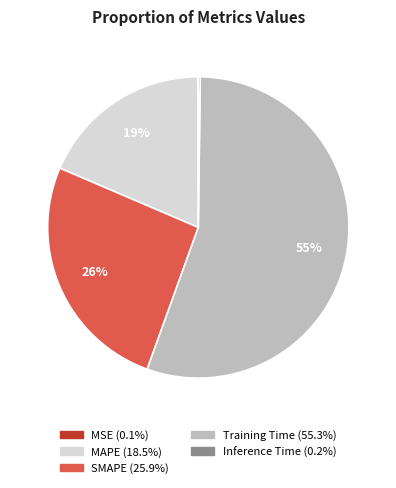

What is the ratio of the value at SMAPE to the value at Training Time?

0.5